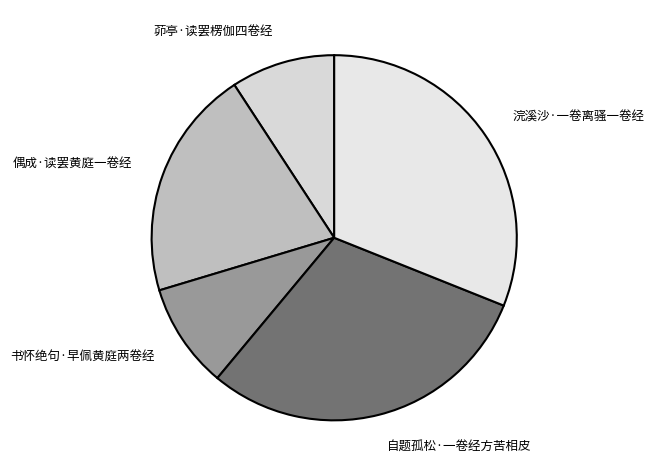

Is the sum of 浣溪沙·一卷离骚一卷经 and 偶成·读罢黄庭一卷经 greater than half?

Yes